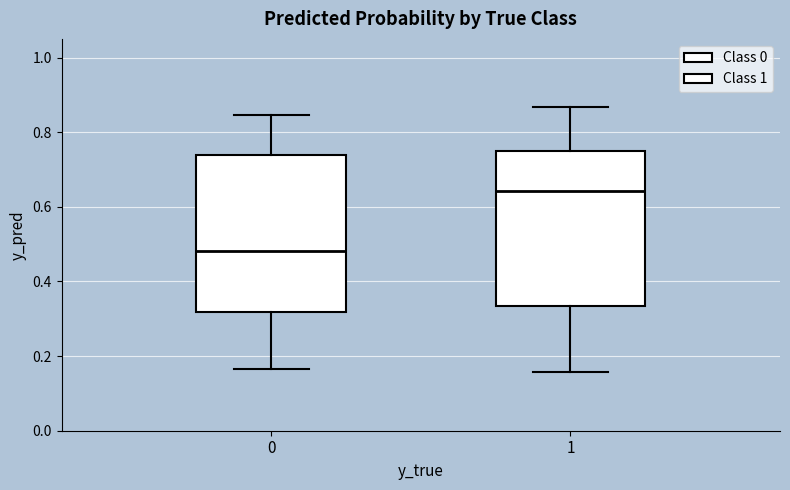

Reading left to right, read every box against the y-axis: the position of its median line, the range the box covers, and the ends of its whiskers. The values are not printed on the chart, so give them approximately, as read against the axis.

0: median 0.48, box 0.32 to 0.74, whiskers 0.16 to 0.84
1: median 0.64, box 0.34 to 0.76, whiskers 0.16 to 0.86